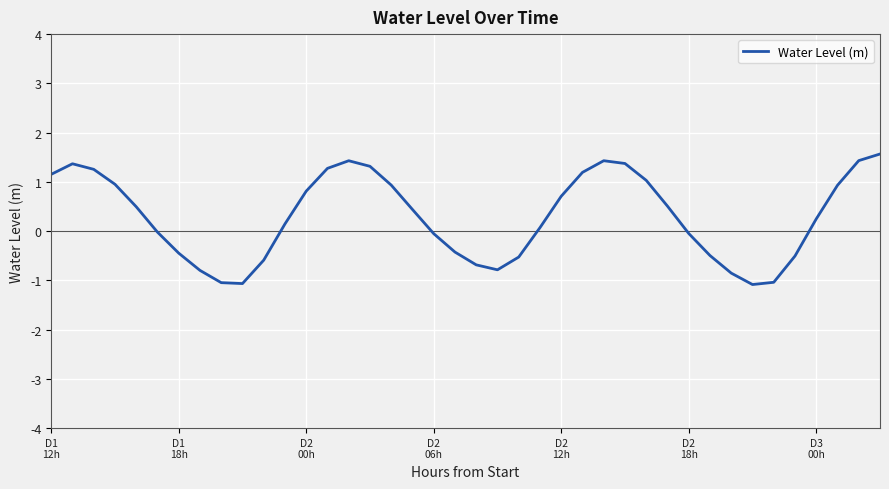

What is the minimum value shown in the chart?

-1.1